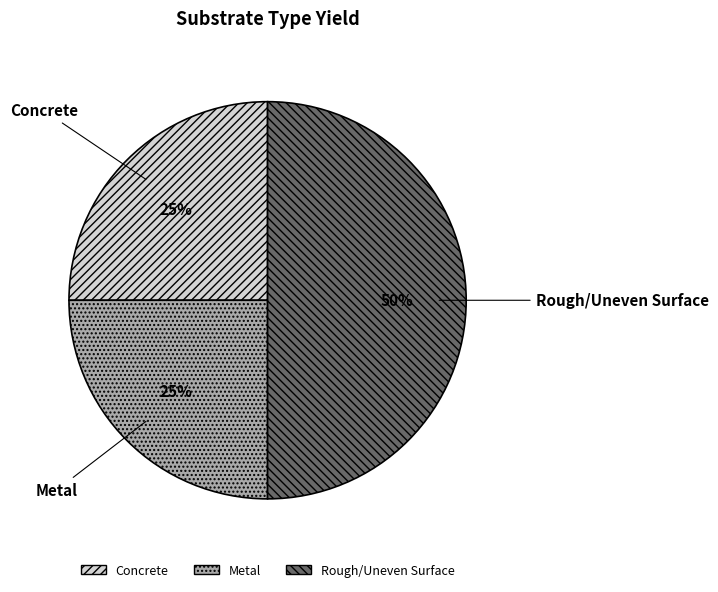

What is the largest slice in the pie chart?

Rough/Uneven Surface